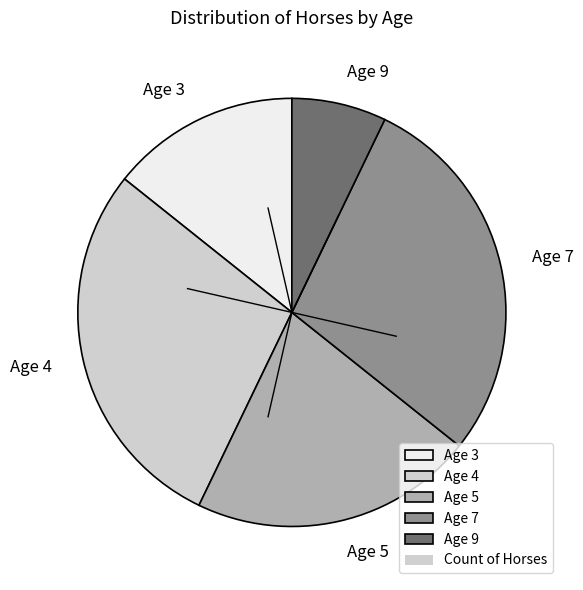

Which category has the smallest portion of the pie?

Age 9